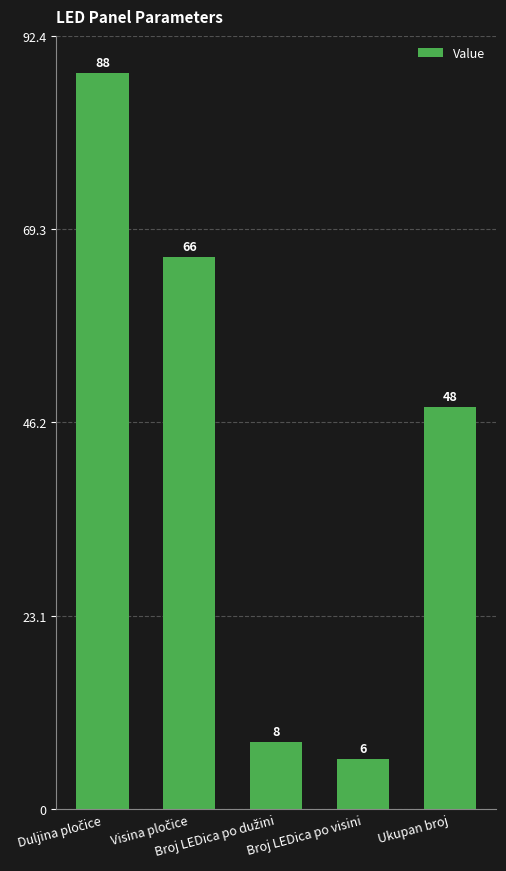

Reading right to left, transcribe all the data shown in this chart.

48	6	8	66	88